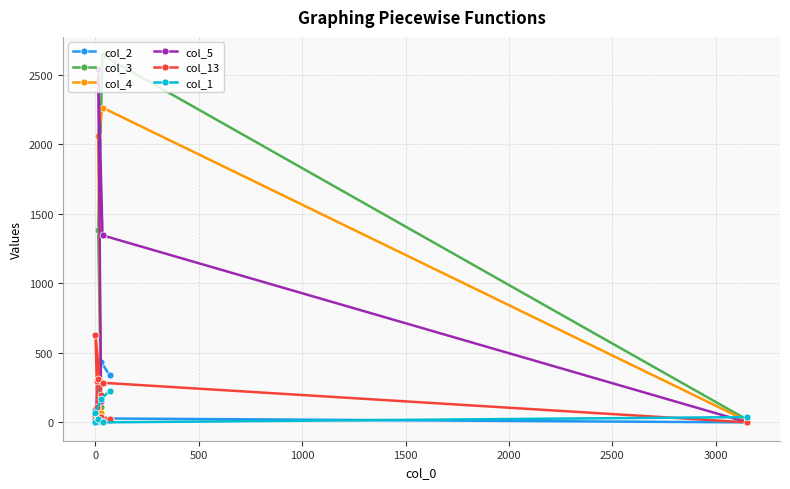

What is the maximum value shown in the chart?

2642